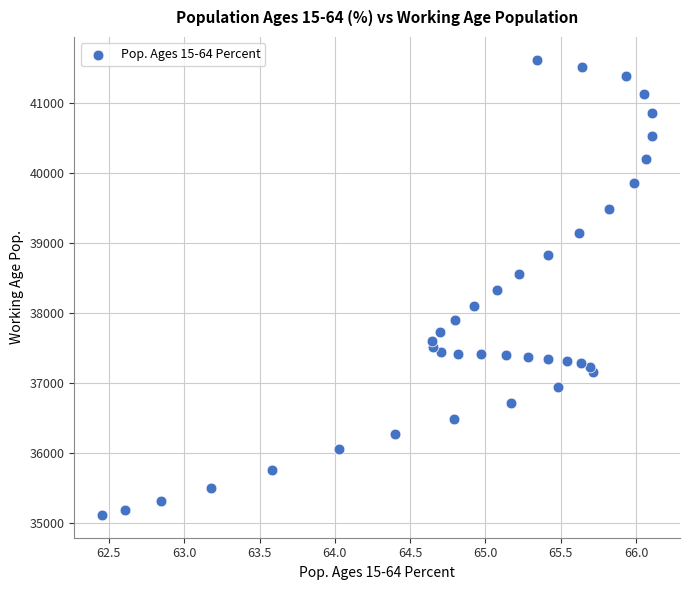

What is the range of X values (max minus min)?

3.7